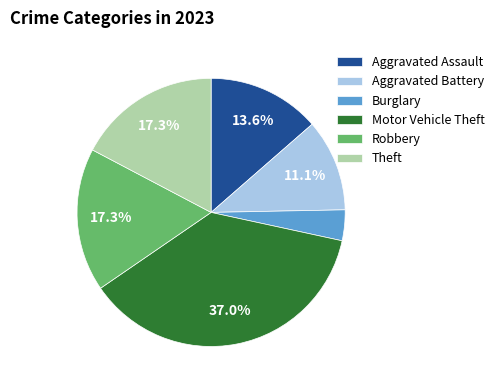

Is there any slice that represents more than half of the pie?

No